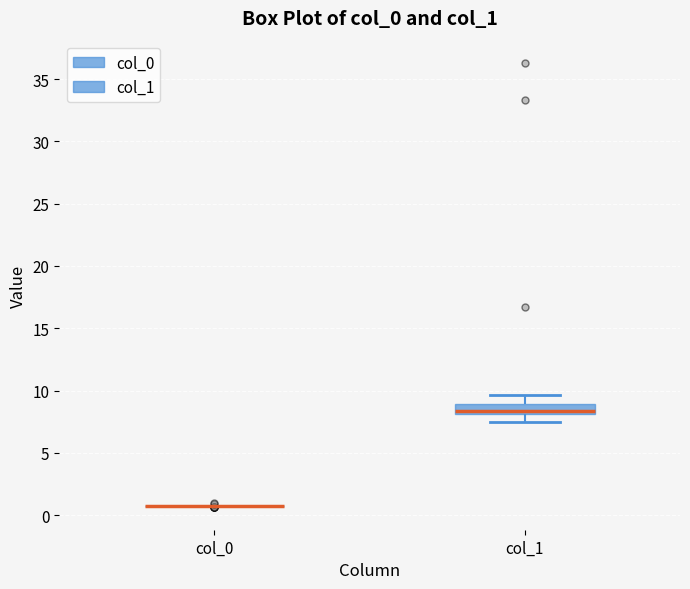

Which box is the tallest, from its lower edge to its upper edge?

col_1